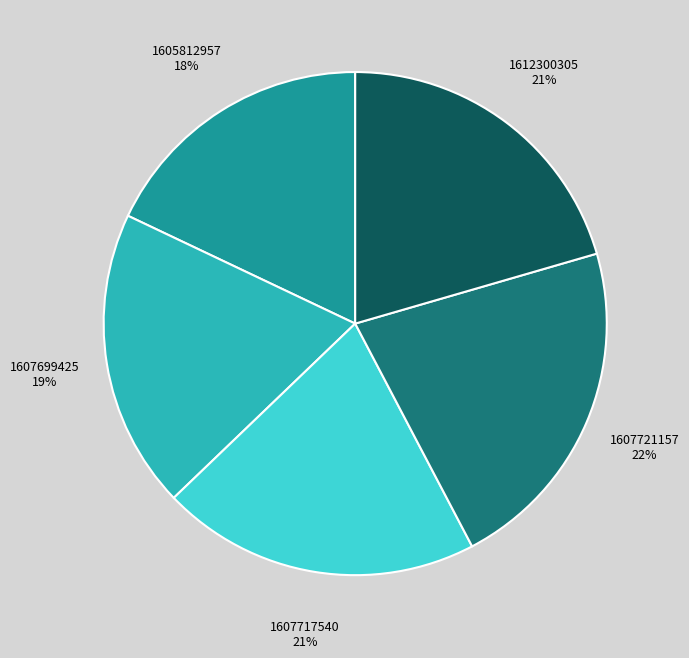

Is there any slice that represents more than half of the pie?

No